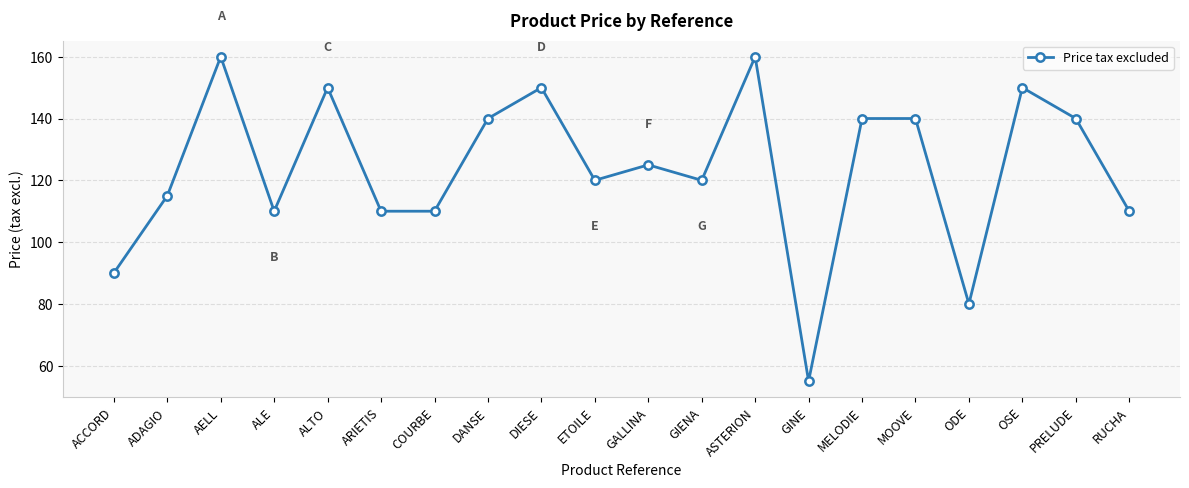

What is the label of the 18th point from the left?

OSE